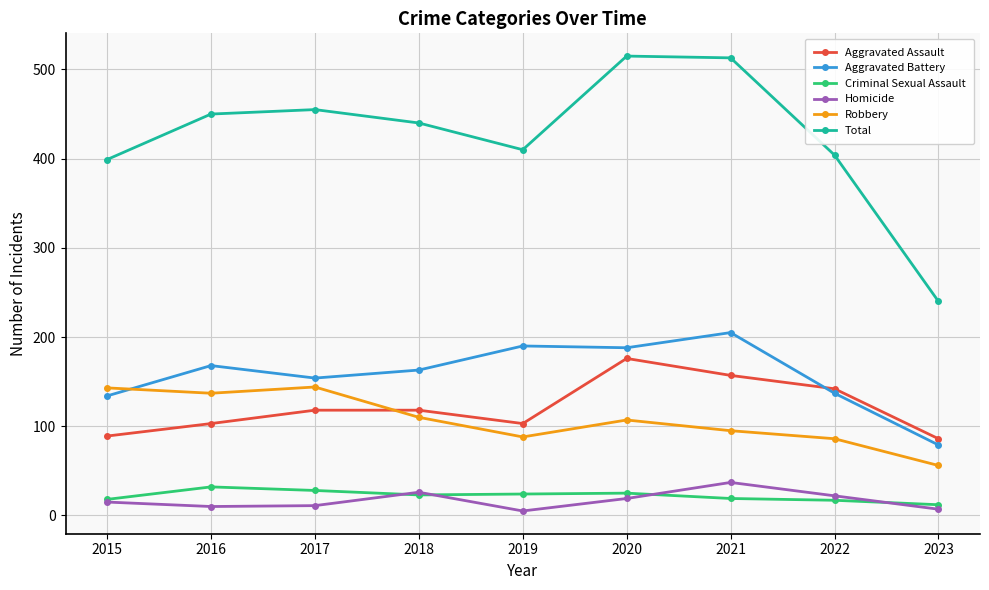

What is the minimum value for Robbery?

56